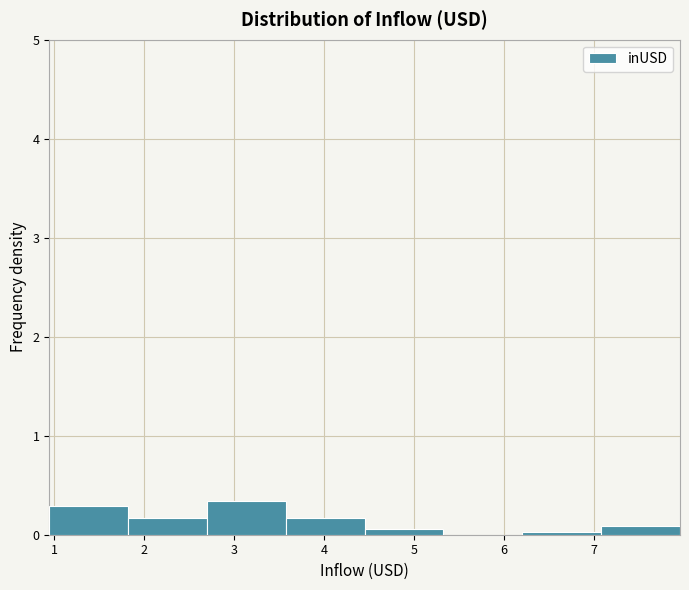

Reading left to right, list every bar in this chart as the range it spans on the x-axis followed by its height. Neither the bar edges nor the heights are printed on the chart, so give them approximately, as read against the axes.

0.9 to 1.8: 0.3
1.8 to 2.7: 0.2
2.7 to 3.6: 0.3
3.6 to 4.5: 0.2
4.5 to 5.3: under 0.1
5.3 to 6.2: 0
6.2 to 7.1: under 0.1
7.1 to 8.0: under 0.1